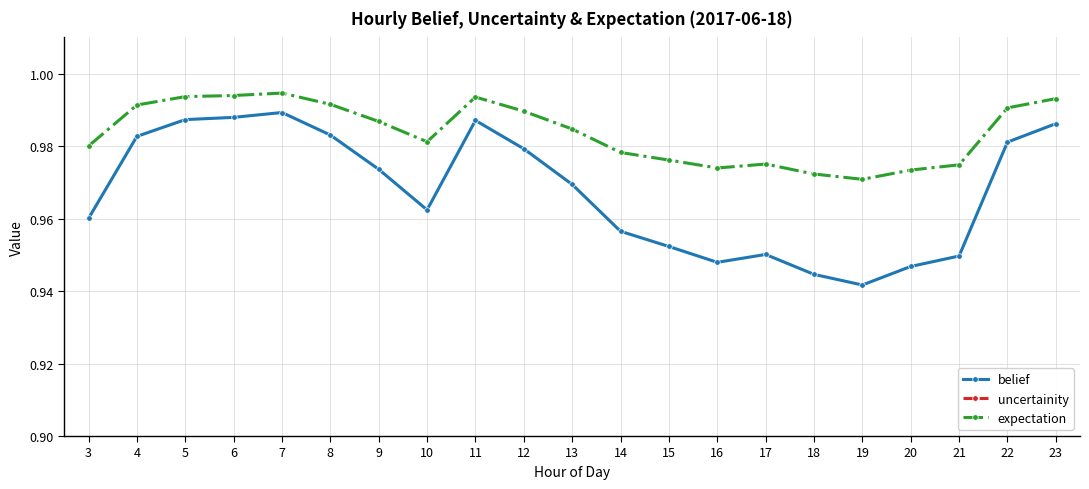

What is the total value across all series at 19?

2.0